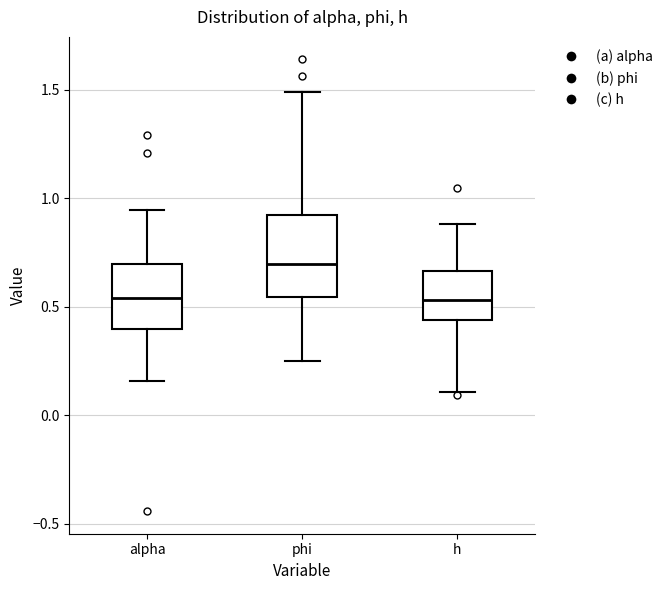

Reading left to right, read every box against the y-axis: the position of its median line, the range the box covers, and the ends of its whiskers. The values are not printed on the chart, so give them approximately, as read against the axis.

alpha: median 0.55, box 0.40 to 0.70, whiskers 0.15 to 0.95
phi: median 0.70, box 0.55 to 0.90, whiskers 0.25 to 1.50
h: median 0.55, box 0.45 to 0.65, whiskers 0.10 to 0.90